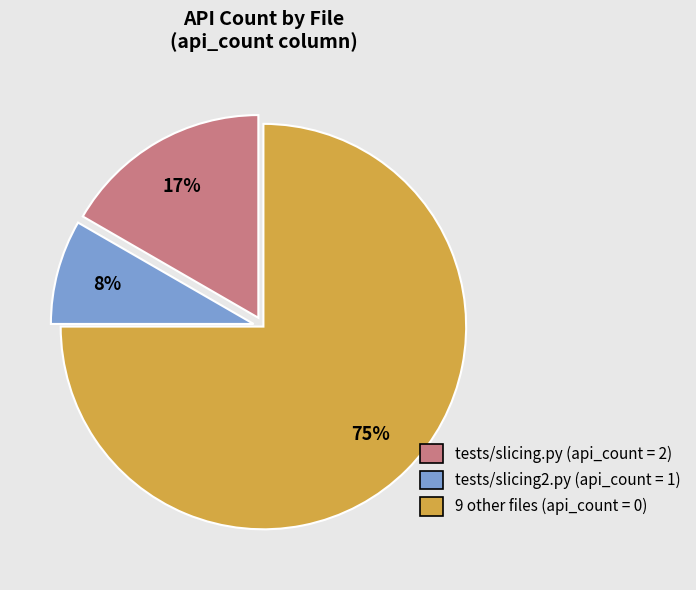

To the nearest percent, what is the average slice percentage?

33%